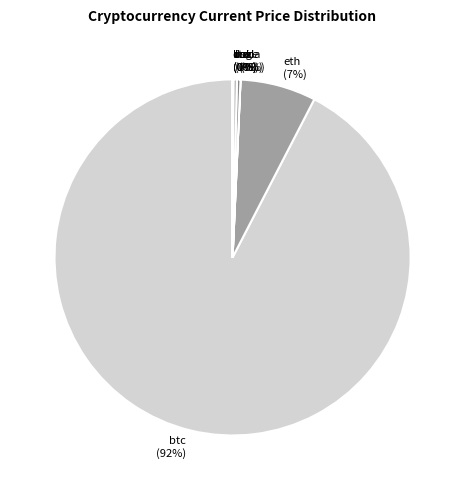

What is the largest slice in the pie chart?

btc